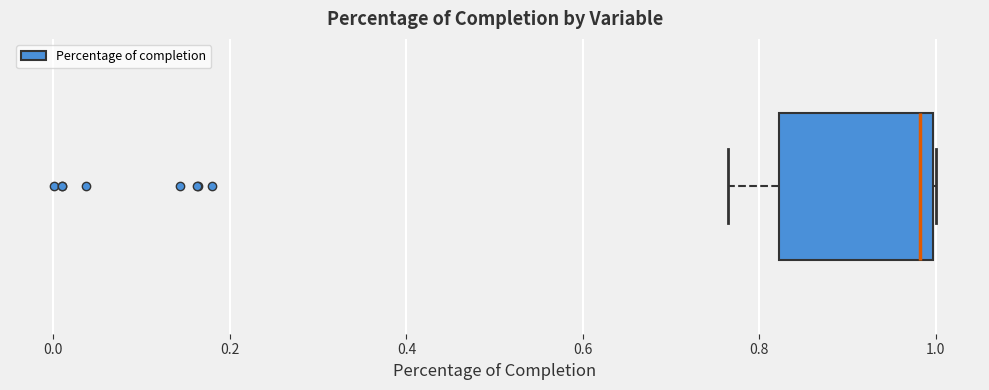

Read this box plot against the x-axis: the position of the median line, the range covered by the box, and the ends of both whiskers. The values are not printed on the chart, so give them approximately, as read against the axis.

median 0.98, box 0.82 to 1.00, whiskers 0.76 to 1.00